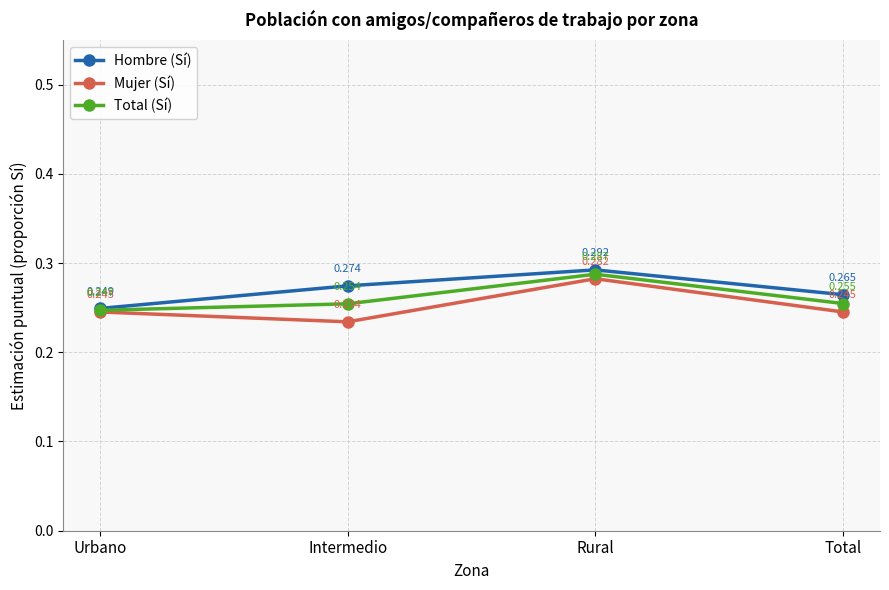

True or false: Mujer (Sí) has more than 0 interior local peaks.

True